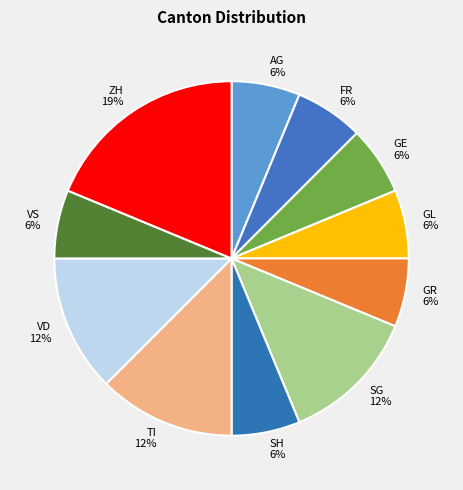

How many slices are in this pie chart?

11